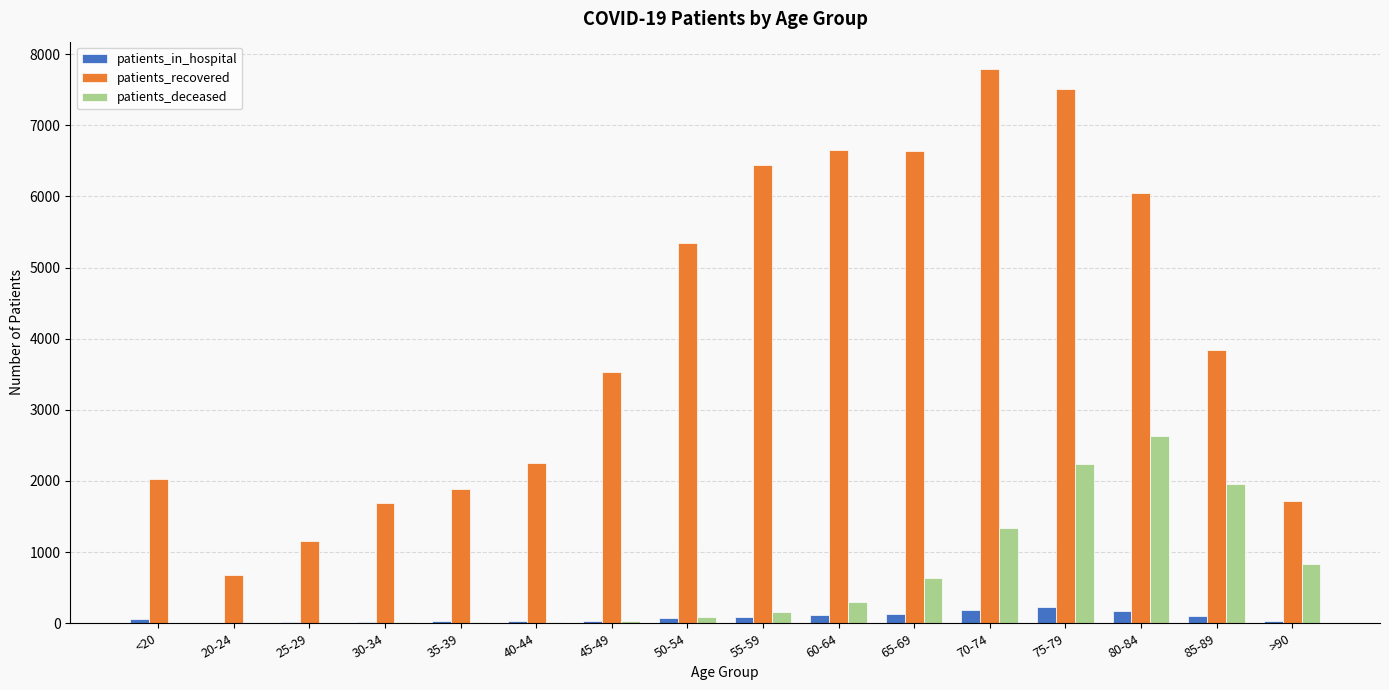

Are the bars grouped side by side (vs. stacked)?

Yes